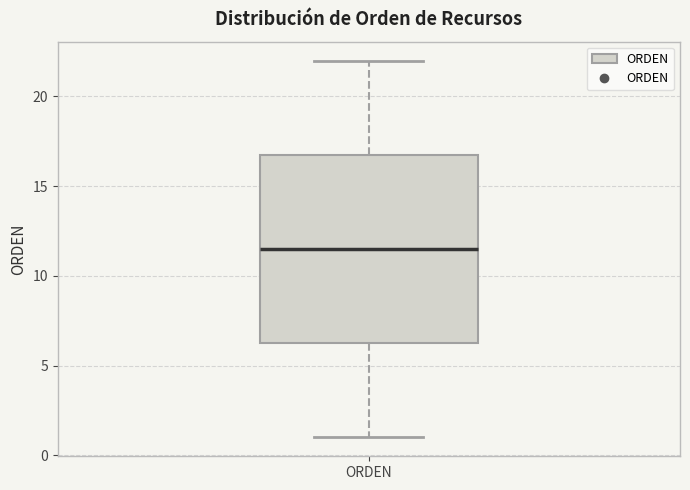

Read this box plot against the y-axis: the position of the median line, the range covered by the box, and the ends of both whiskers. The values are not printed on the chart, so give them approximately, as read against the axis.

median 11.5, box 6.5 to 17.0, whiskers 1.0 to 22.0